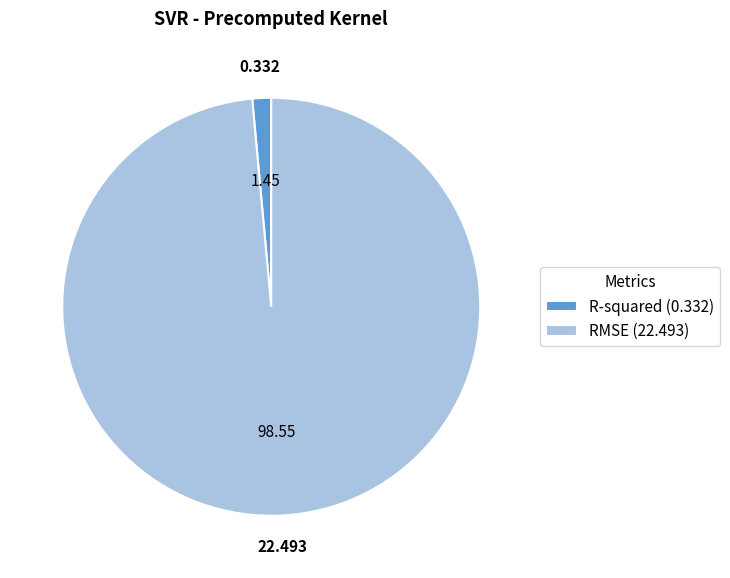

How many segments does this pie chart have?

2